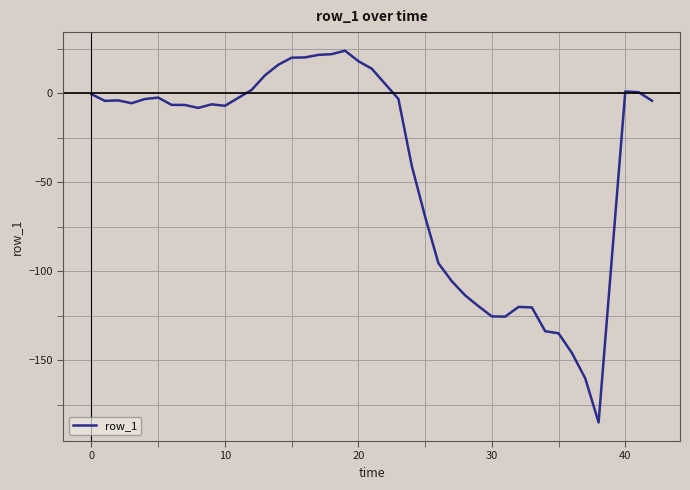

What is the difference between the maximum and minimum values?

208.9